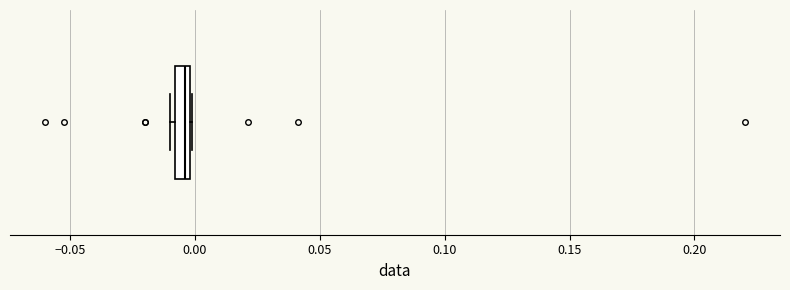

Where is the left edge of the box on the x-axis? The values are not printed on the chart, so give them approximately, as read against the axis.

-0.010